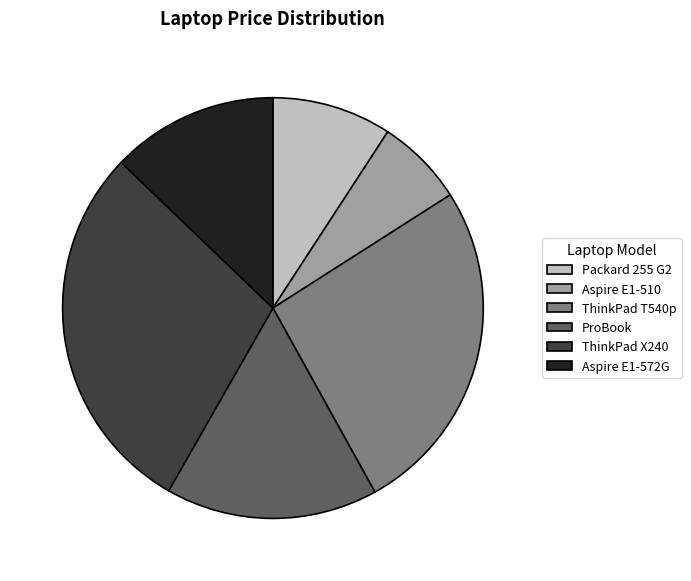

Count the number of slices in the pie.

6